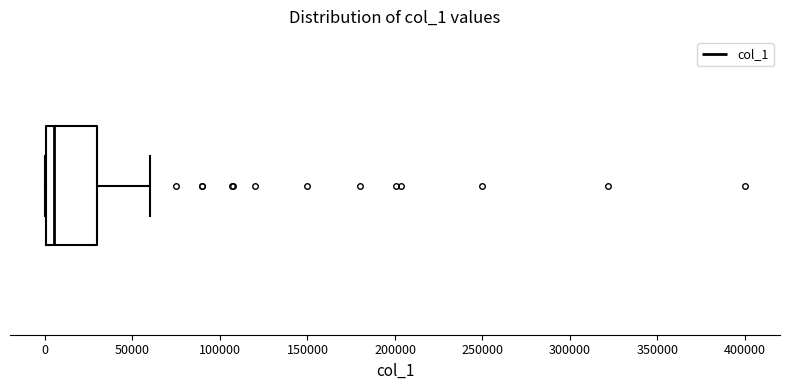

Where is the right edge of the box on the x-axis? The values are not printed on the chart, so give them approximately, as read against the axis.

30000